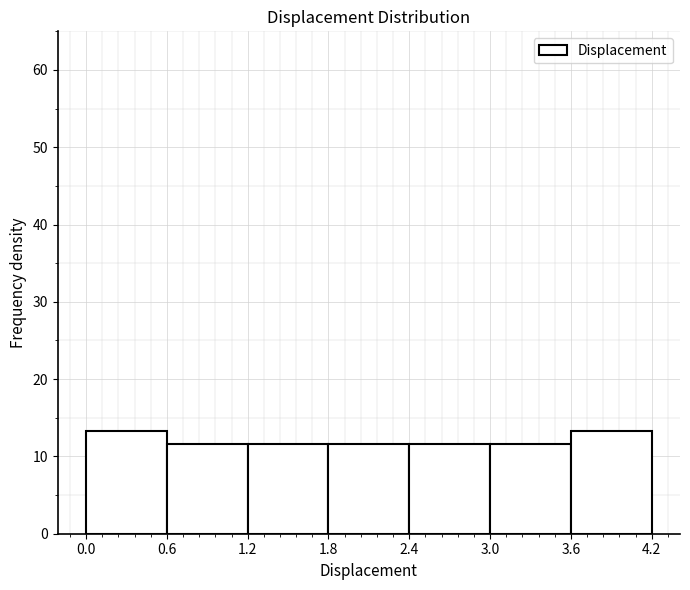

Reading left to right, transcribe this chart: for each bar, give the range it covers on the x-axis and its height. The values are not printed on the chart, so give them approximately, as read against the axis.

0.0 to 0.6: 13
0.6 to 1.2: 12
1.2 to 1.8: 12
1.8 to 2.4: 12
2.4 to 3.0: 12
3.0 to 3.6: 12
3.6 to 4.2: 13